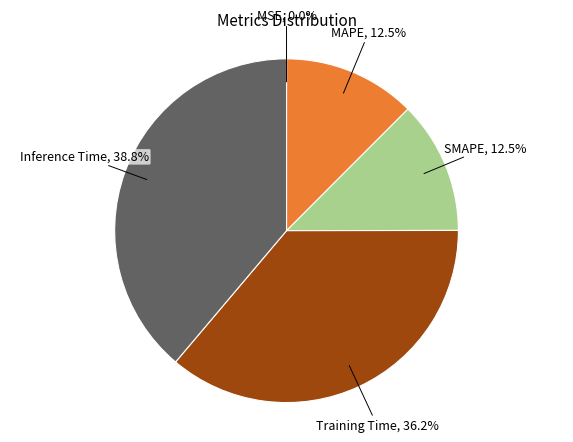

Is there any slice that represents more than half of the pie?

No